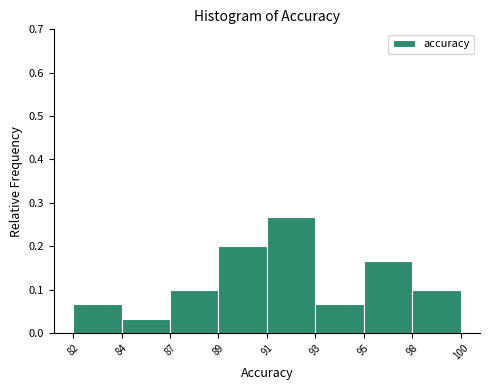

Which label corresponds to the smallest value in the chart?

84